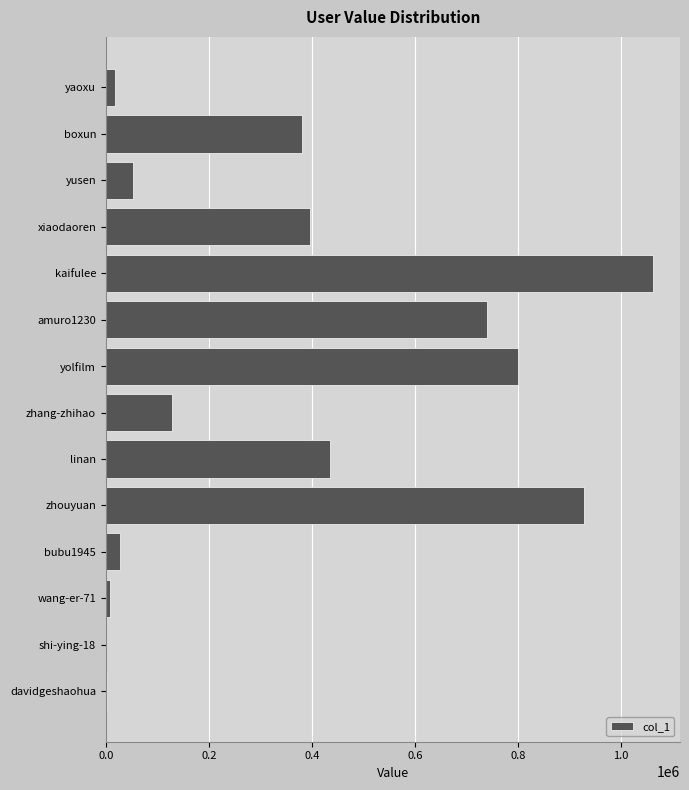

The value at zhang-zhihao is 128613. True or false?

True